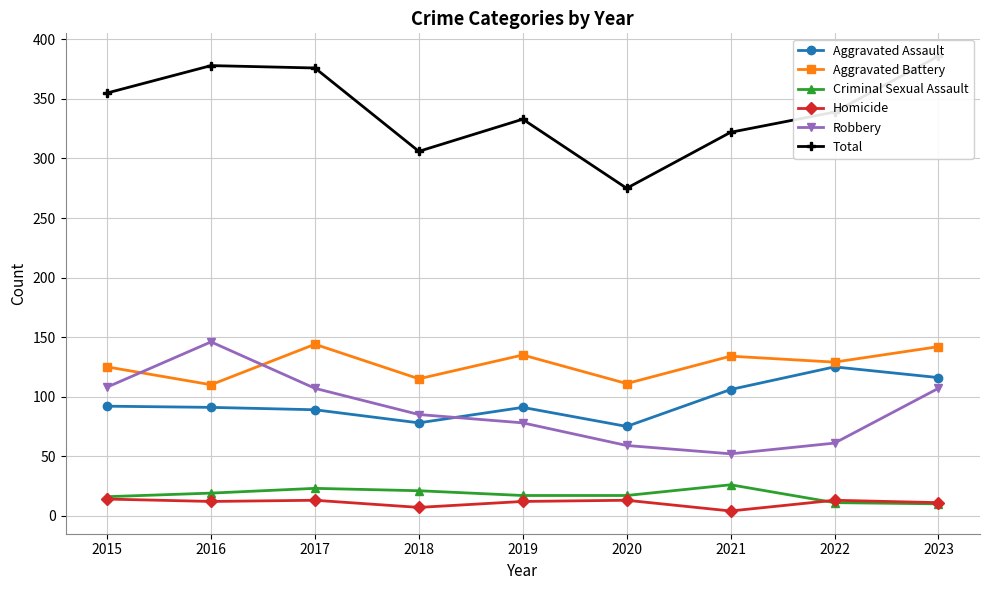

Which series has the largest range (max minus min)?

Total